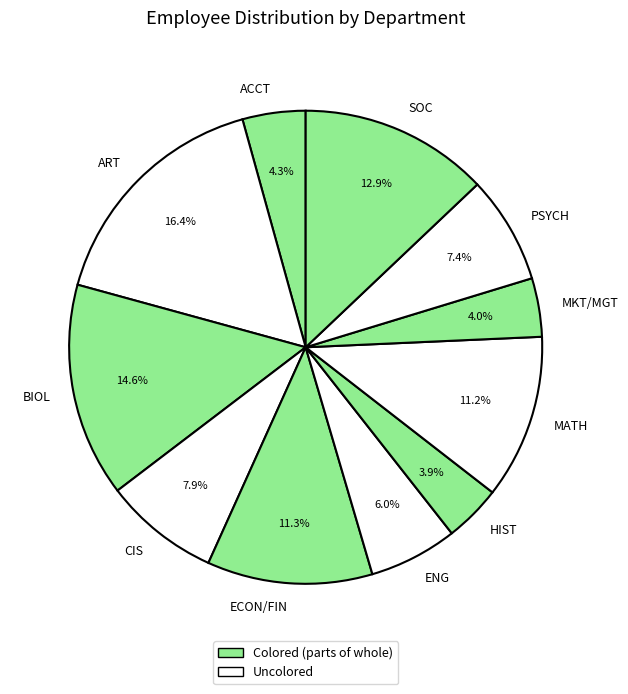

How many segments does this pie chart have?

11